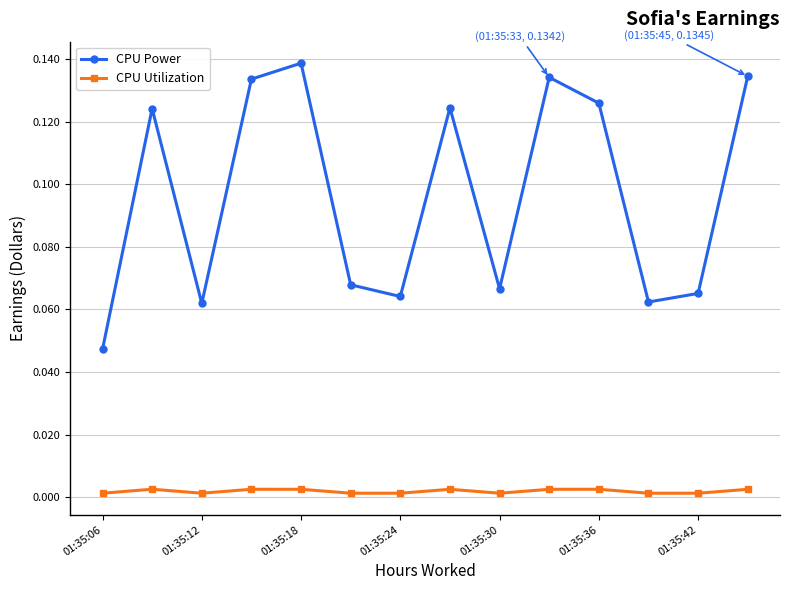

True or false: CPU Utilization and CPU Power intersect in this chart.

False